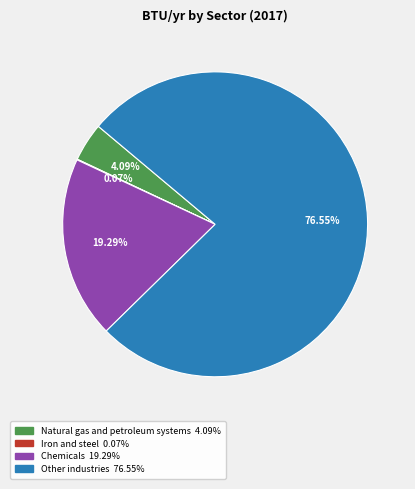

What percentage is NOT represented by Chemicals?

80.7%